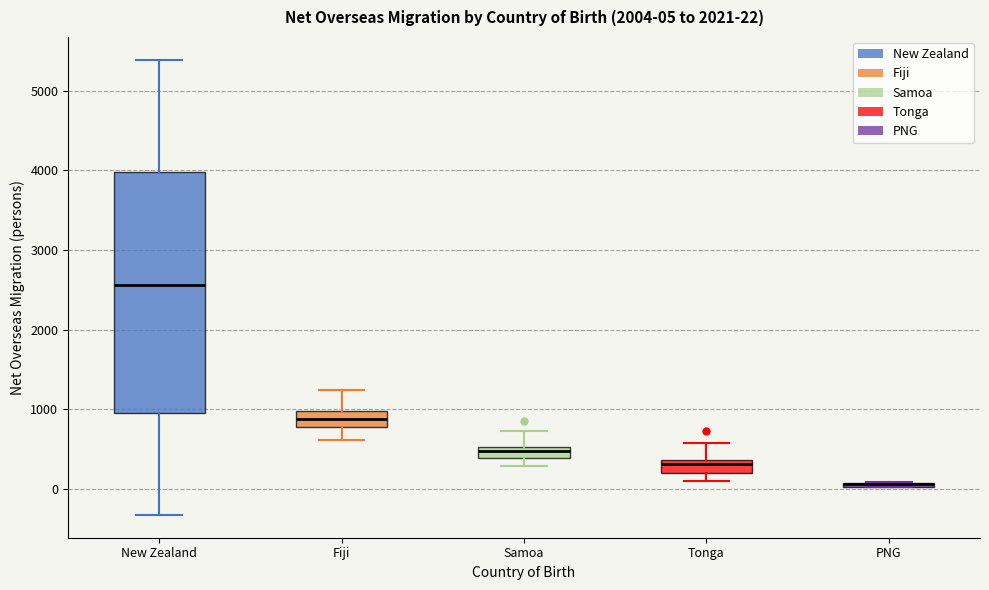

Which box is the tallest, from its lower edge to its upper edge?

New Zealand